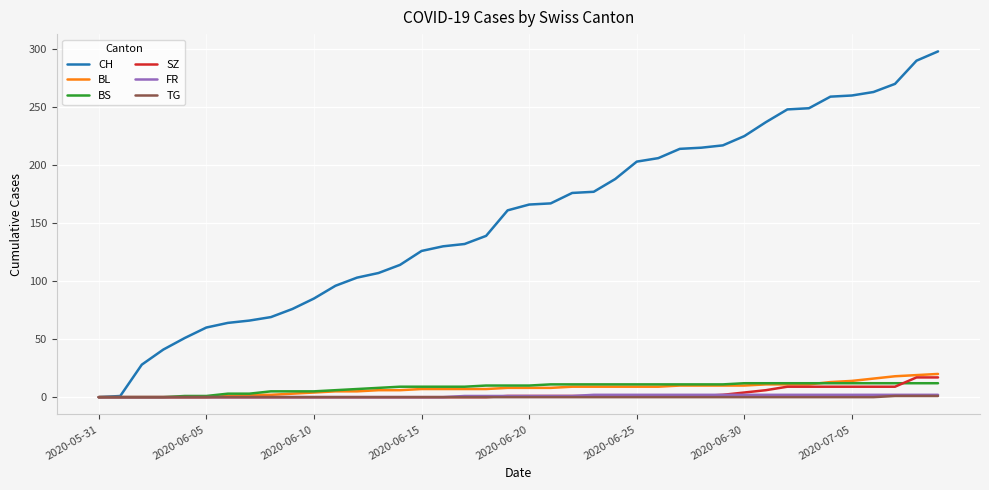

At how many categories does at least one series exceed 33?

37